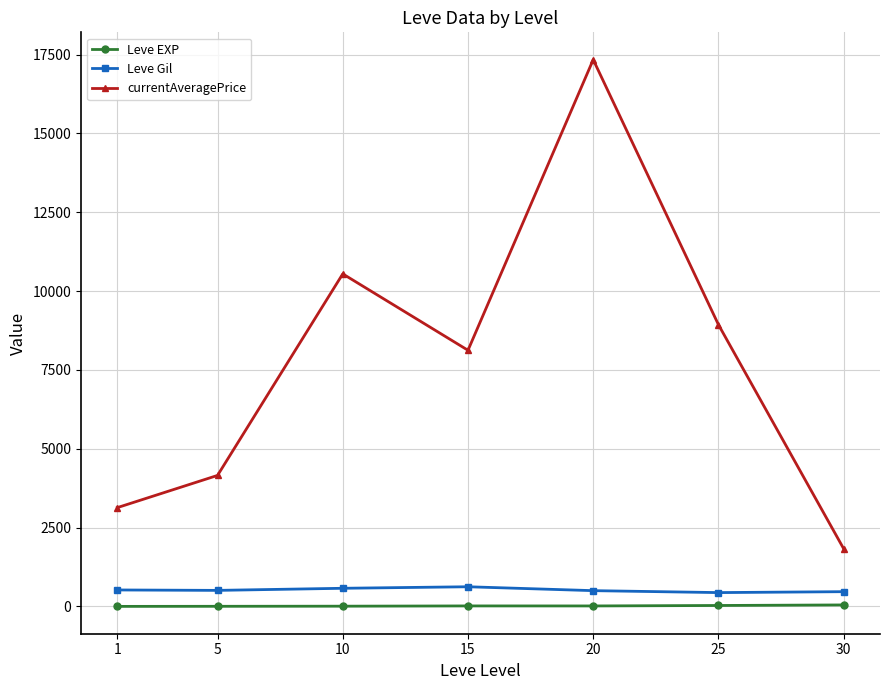

True or false: Leve Gil and currentAveragePrice intersect in this chart.

False